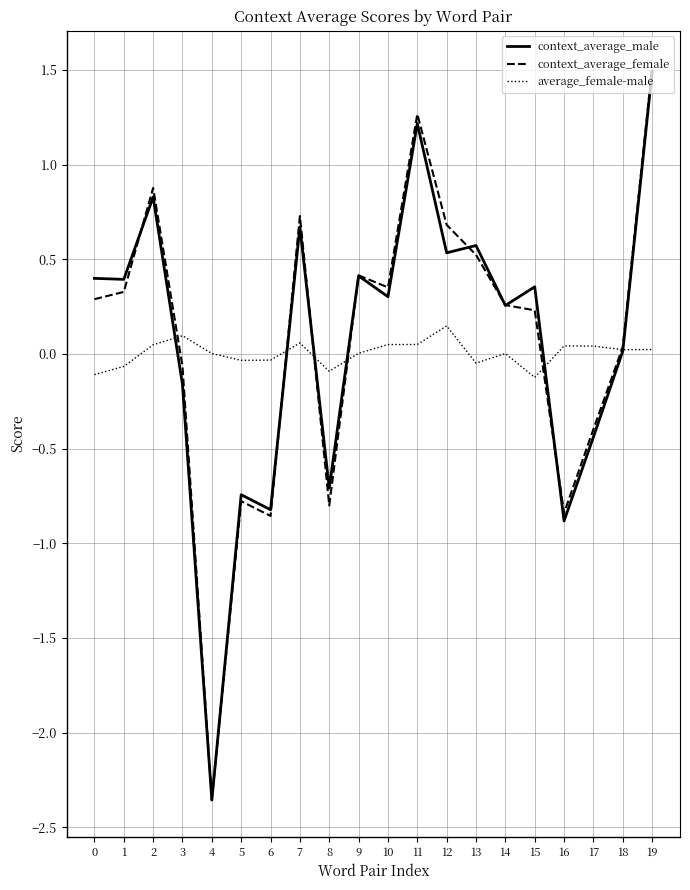

At which category is the sum across all series the highest?

19